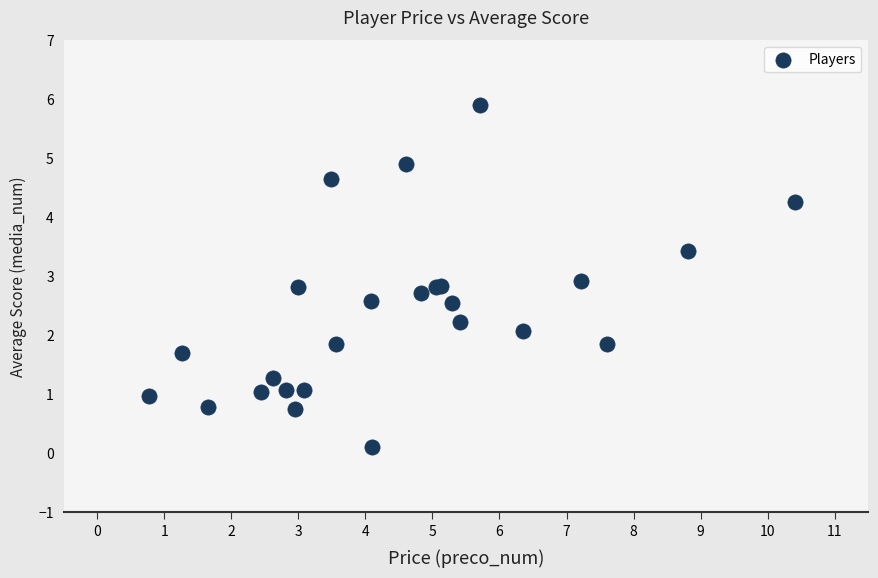

What Y value in the scatter plot is closest to 3?

2.9